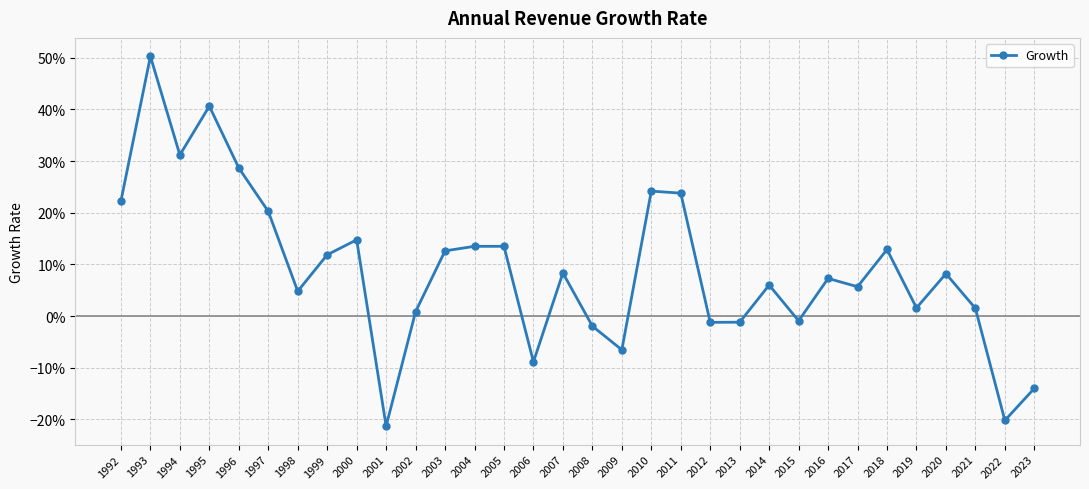

List the labels in order of value, largest first.

1993, 1995, 1994, 1996, 2010, 2011, 1992, 1997, 2000, 2004, 2005, 2018, 2003, 1999, 2007, 2020, 2016, 2014, 2017, 1998, 2019, 2021, 2002, 2015, 2013, 2012, 2008, 2009, 2006, 2023, 2022, 2001